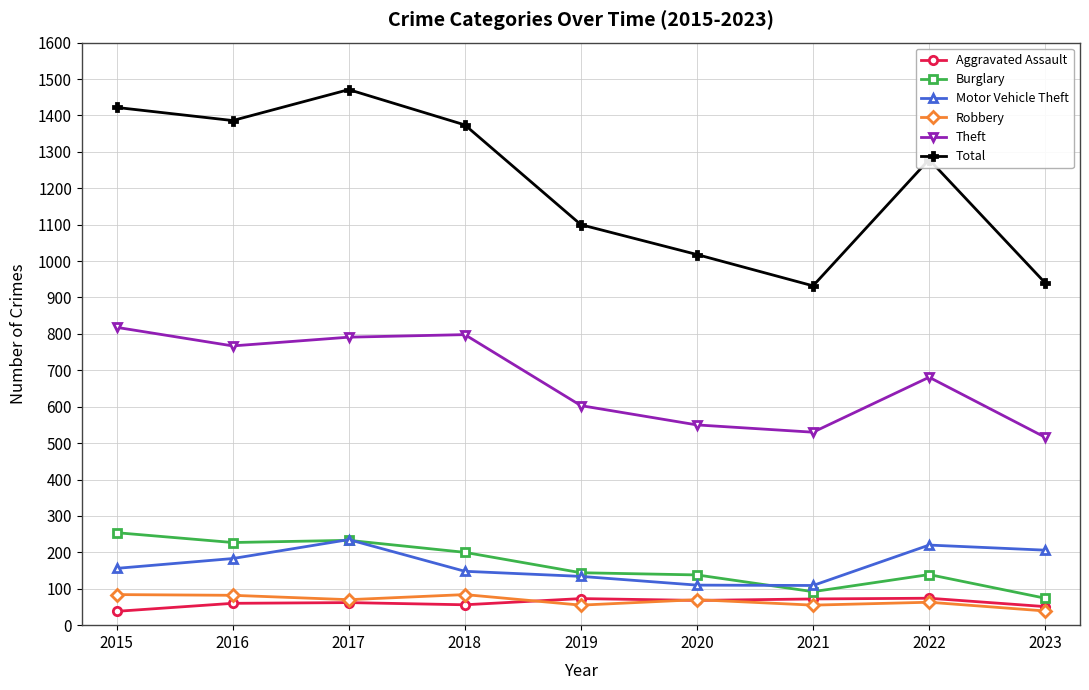

True or false: Aggravated Assault and Burglary cross at least once.

False